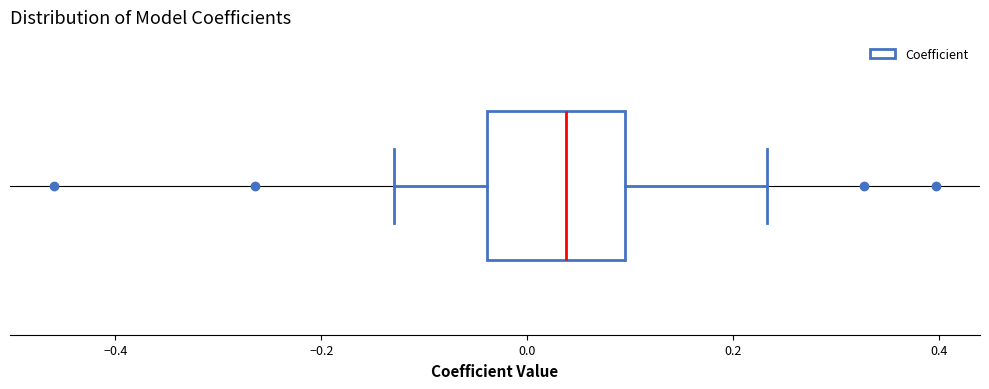

Transcribe this box plot: give where the median line is, the range the box spans, and where the two whiskers end, as read against the x-axis. The values are not printed on the chart, so give them approximately, as read against the axis.

median 0.04, box -0.04 to 0.10, whiskers -0.12 to 0.24